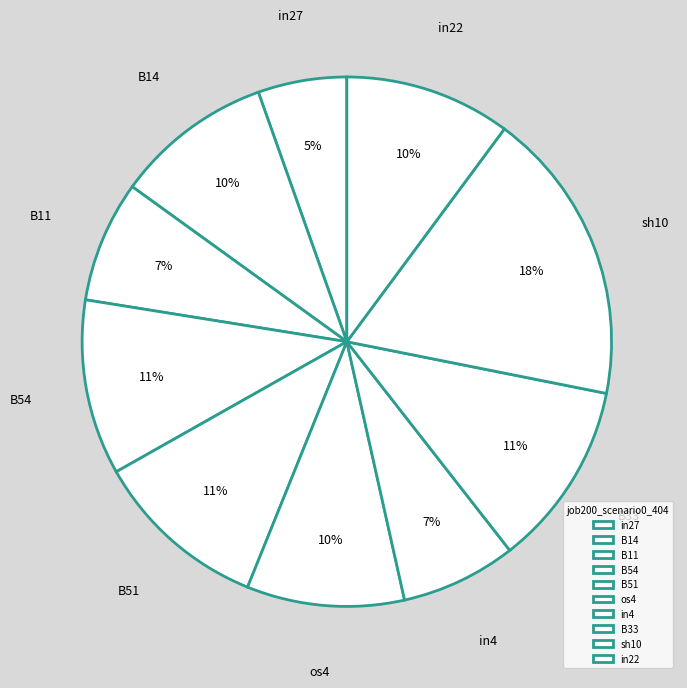

How many segments does this pie chart have?

10